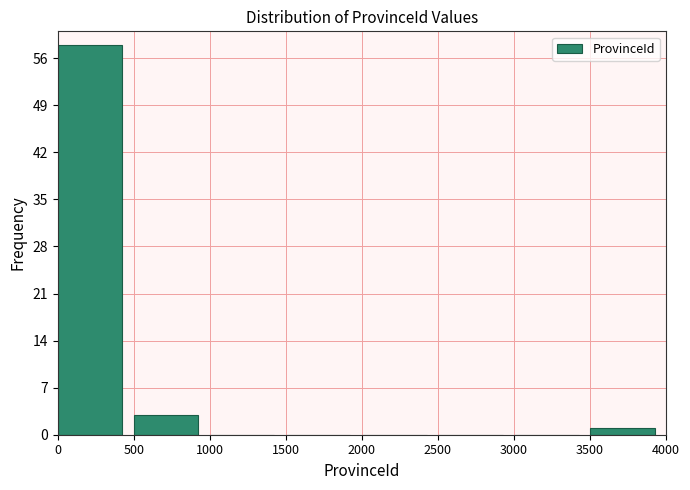

Which range on the x-axis has the tallest bar?

0 to 500